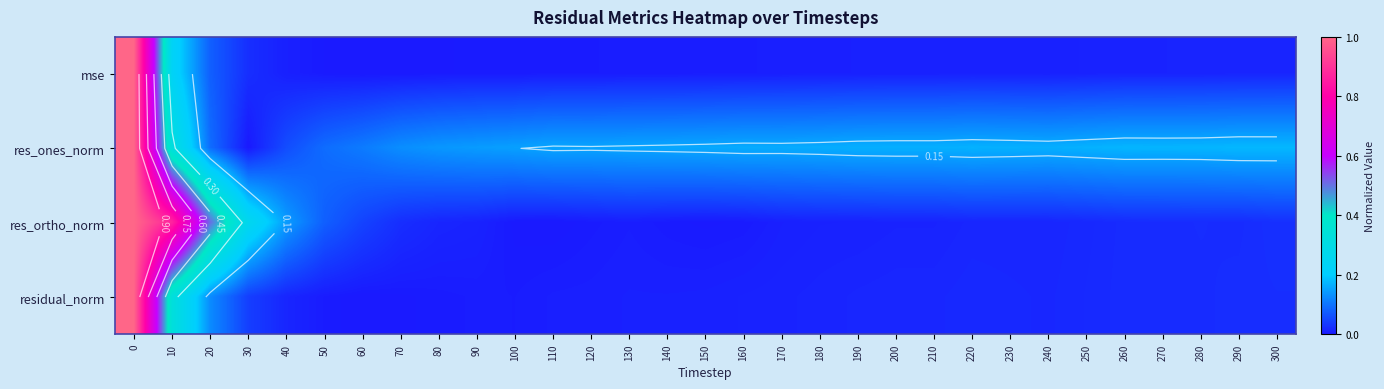

What is the greatest value displayed?

1.0